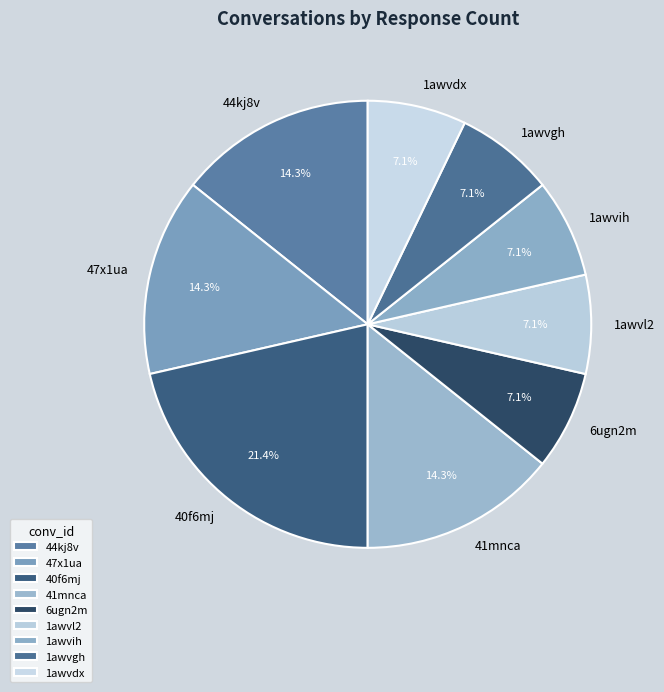

Is it true that 6ugn2m is 7% of the pie?

True